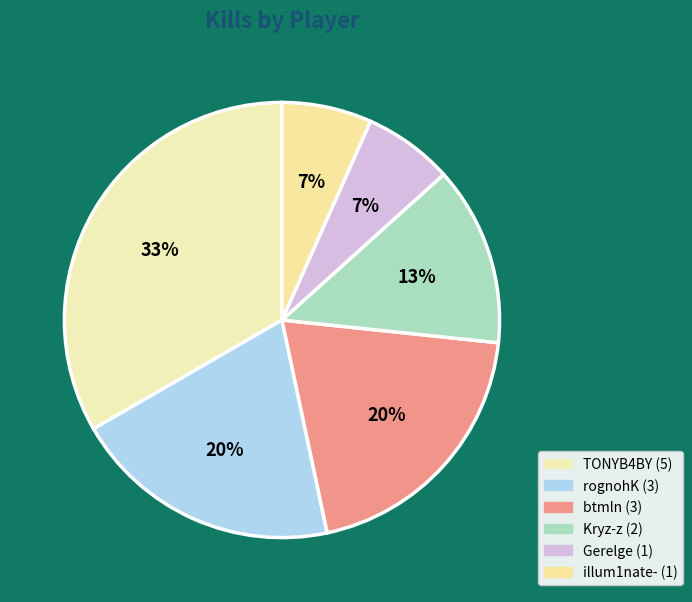

To the nearest percent, what is the difference between the btmln and TONYB4BY slice percentages?

13%